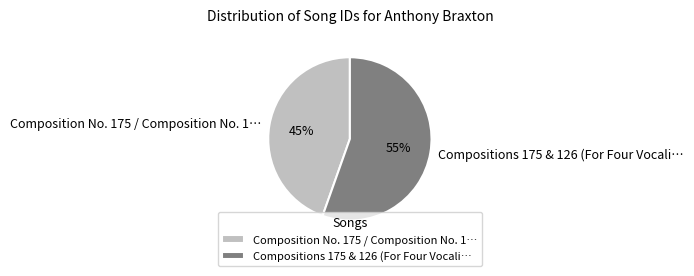

Between Composition No. 175 / Composition No. 1… and Compositions 175 & 126 (For Four Vocali…, which is larger?

Compositions 175 & 126 (For Four Vocali…